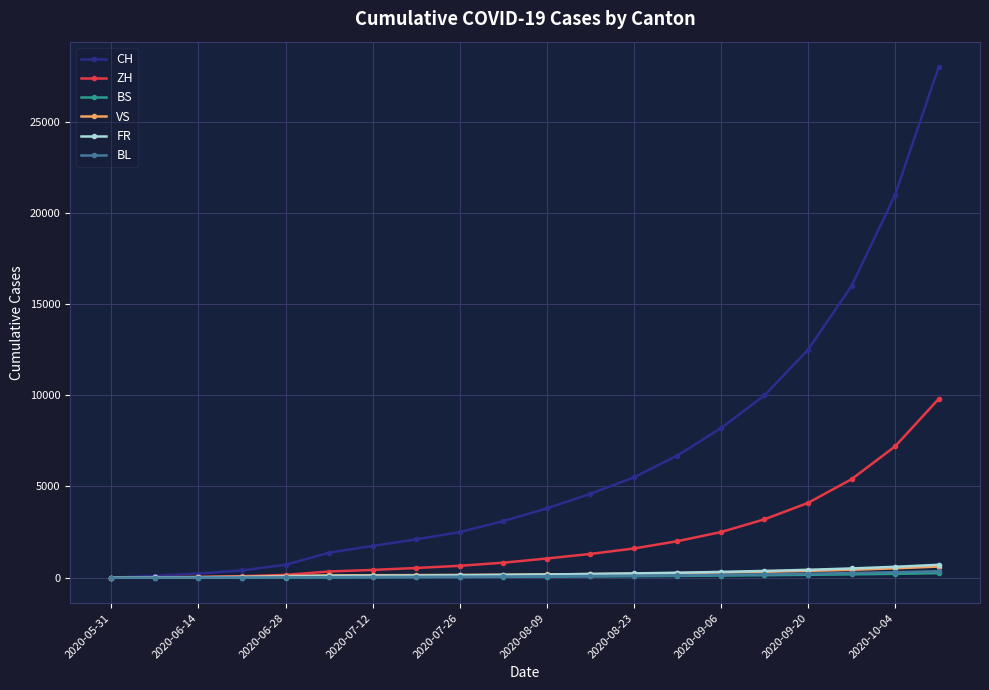

At how many categories does at least one series exceed 10370?

4